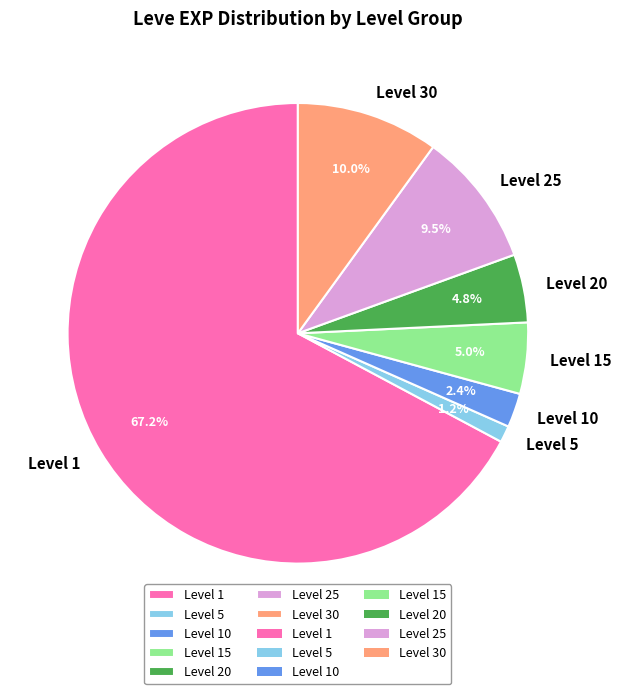

What percentage is NOT represented by Level 10?

97.6%